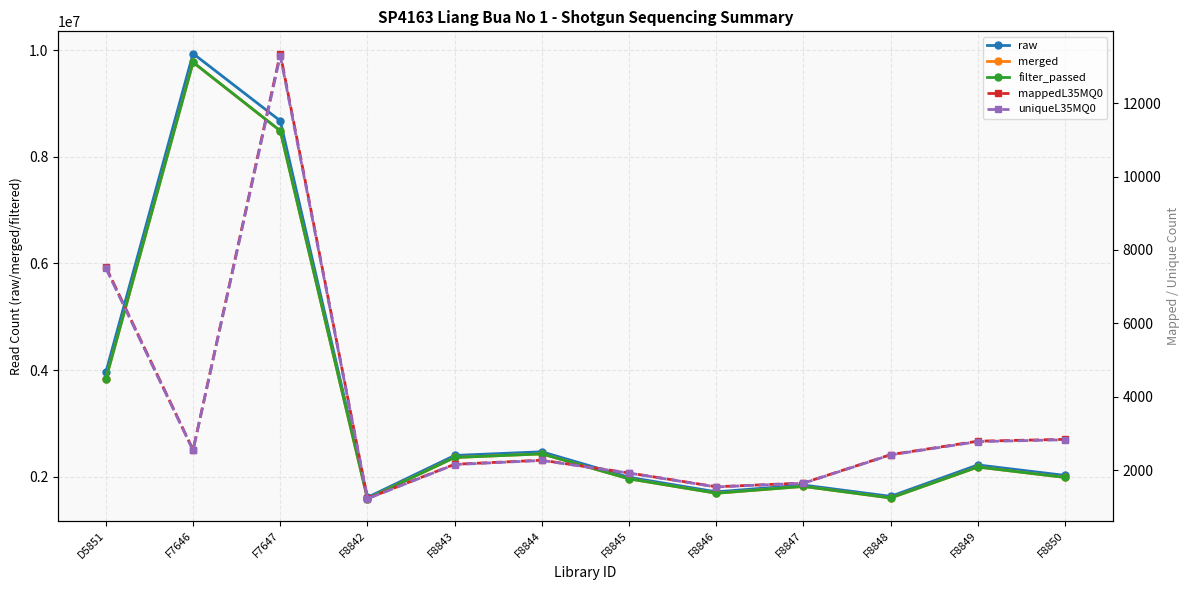

True or false: mappedL35MQ0 and raw cross at least once.

False